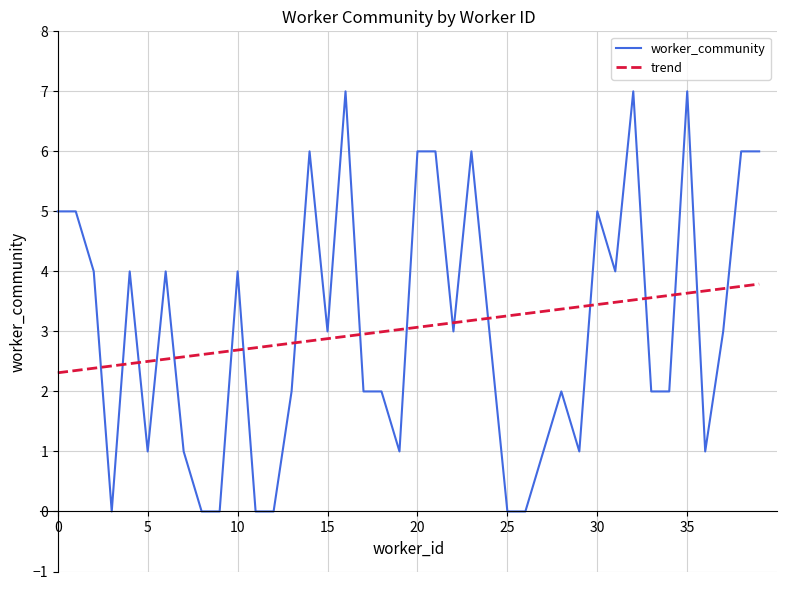

Which series has the largest range (max minus min)?

worker_community